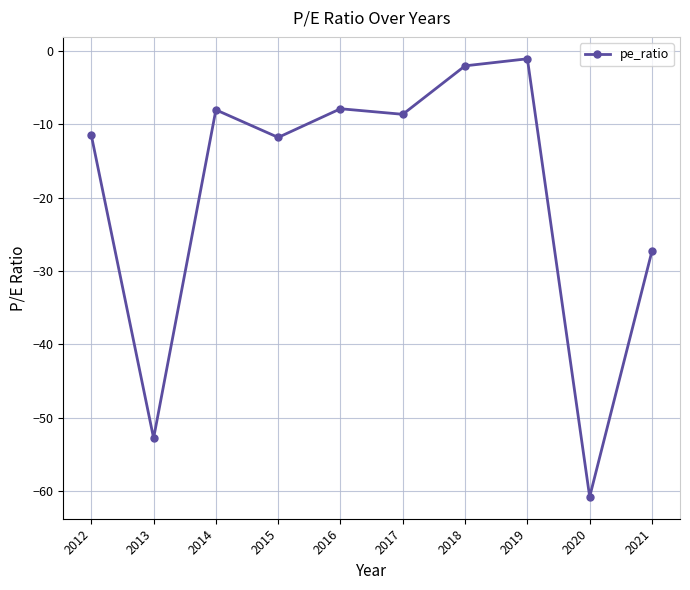

What is the smallest value displayed?

-60.8